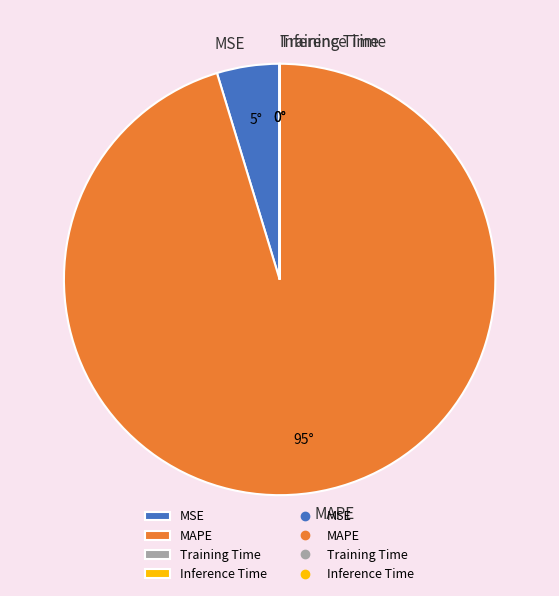

Which category has the biggest portion of the pie?

MAPE